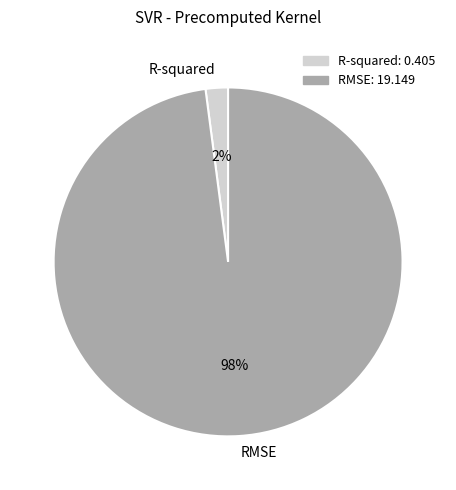

Which slice is the largest?

RMSE